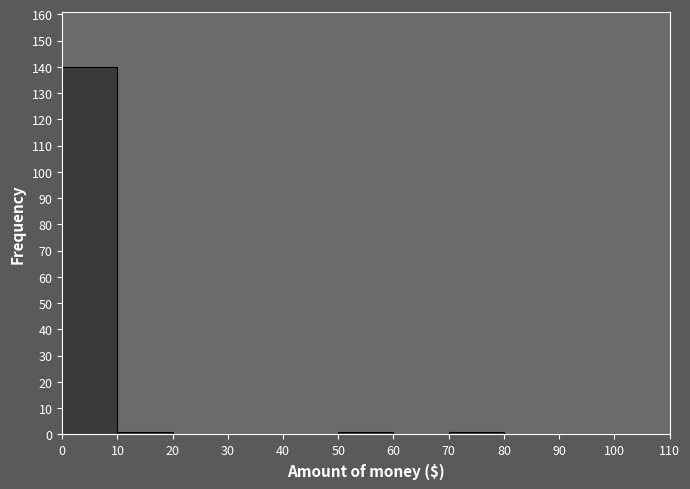

Over which range of the x-axis is the bar tallest?

0 to 10